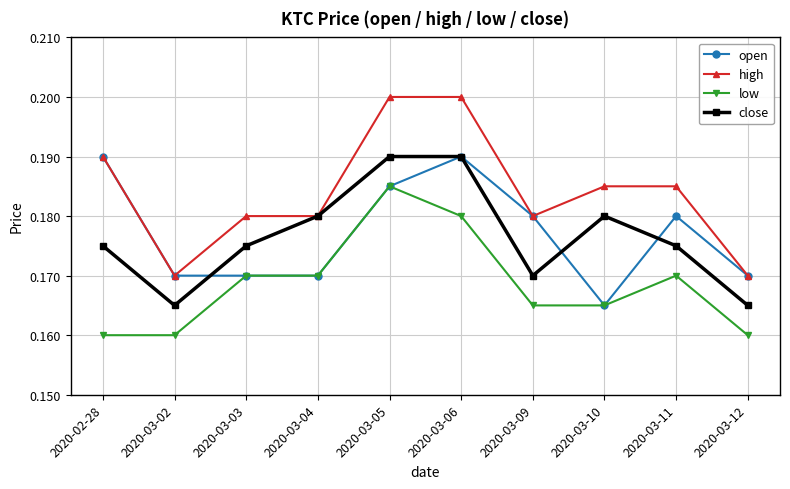

True or false: high and low cross at least once.

False